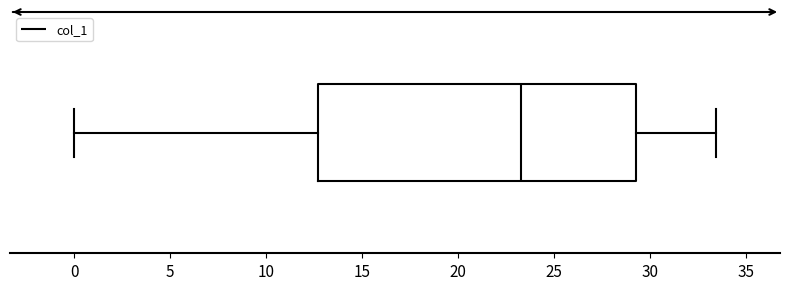

Transcribe this box plot: give where the median line is, the range the box spans, and where the two whiskers end, as read against the x-axis. The values are not printed on the chart, so give them approximately, as read against the axis.

median 23.5, box 12.5 to 29.5, whiskers 0.0 to 33.5